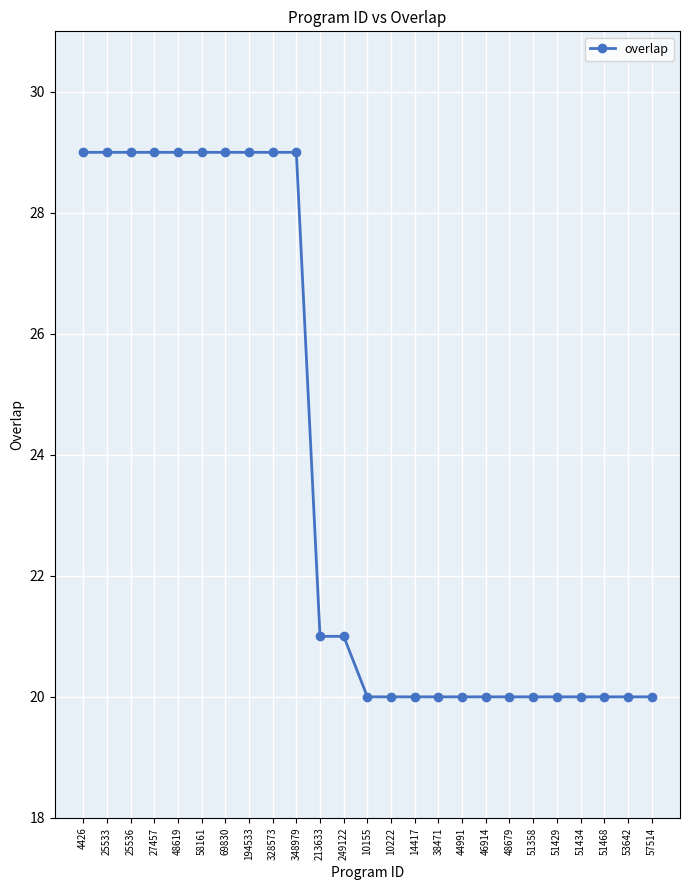

Count the values in the range 20 to 29.

25